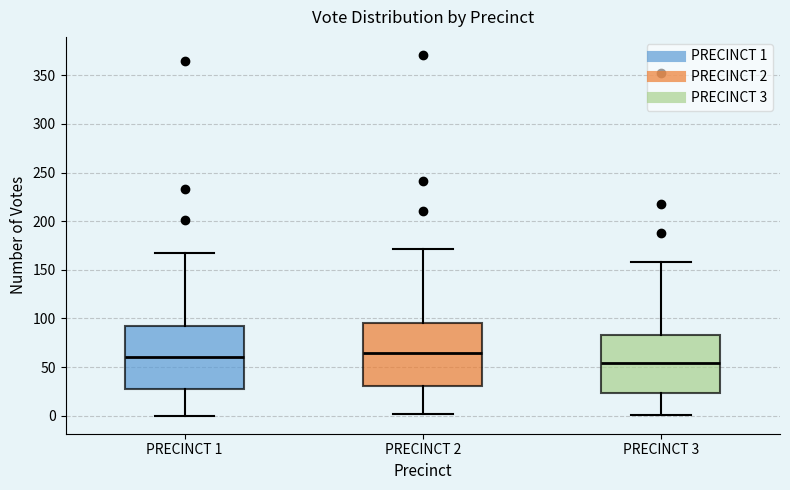

Which box's median line is the lowest?

PRECINCT 3